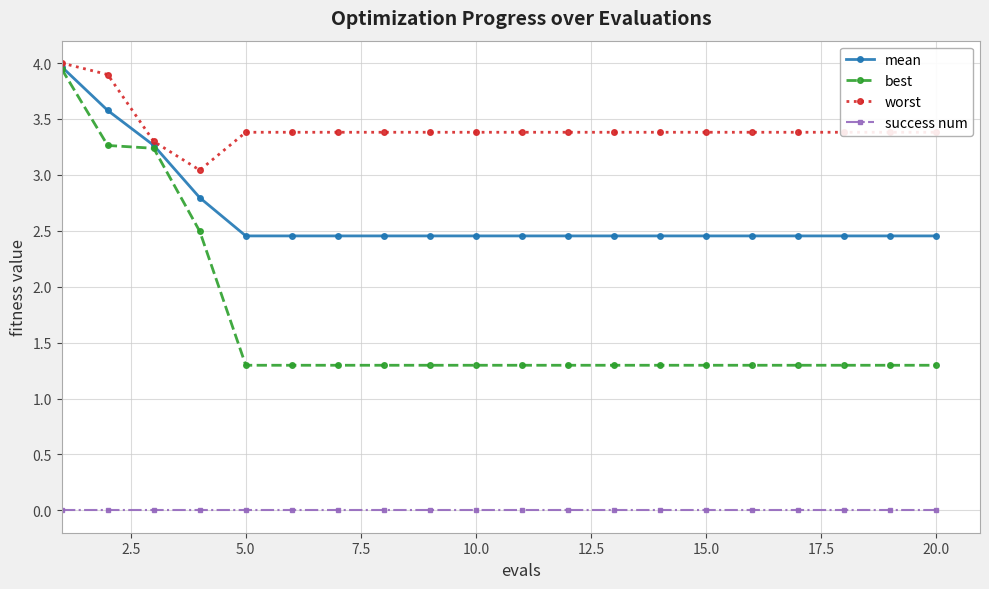

True or false: success num and worst cross at least once.

False